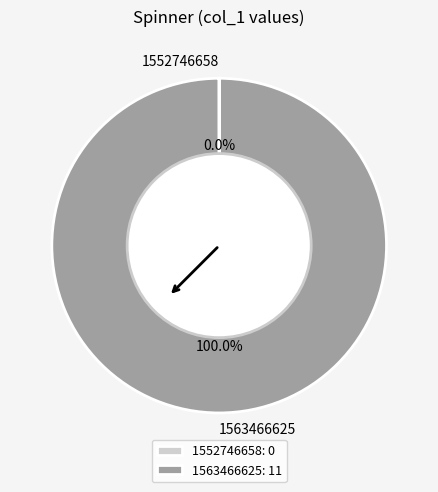

Does any single category account for the majority?

Yes